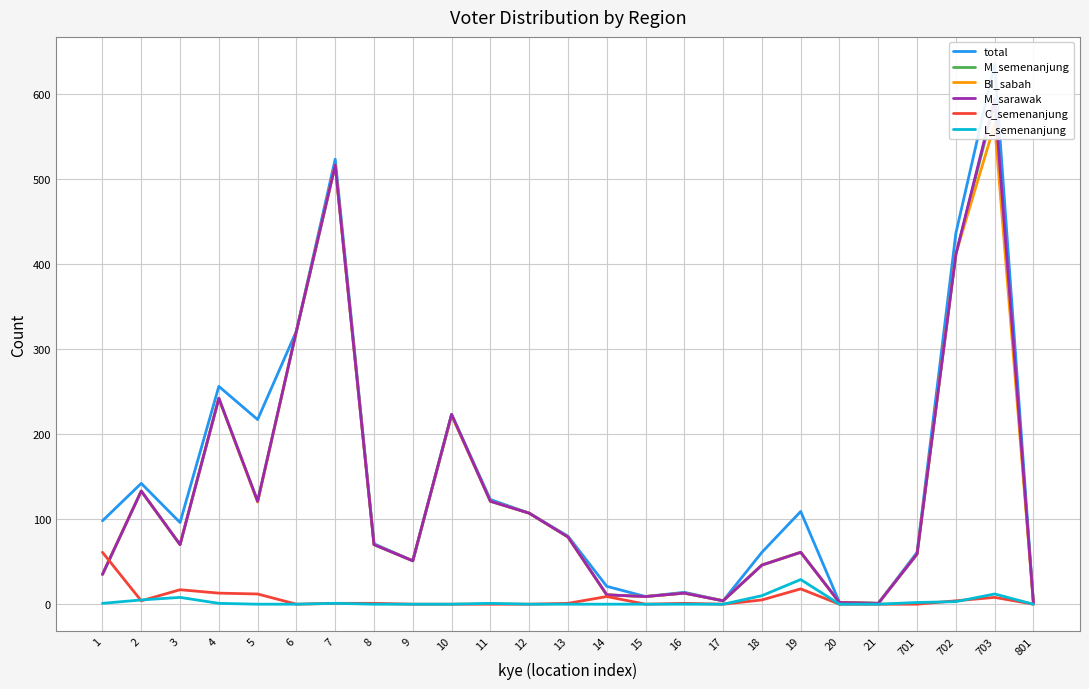

What is the spread (max minus min) of values at 6?

321